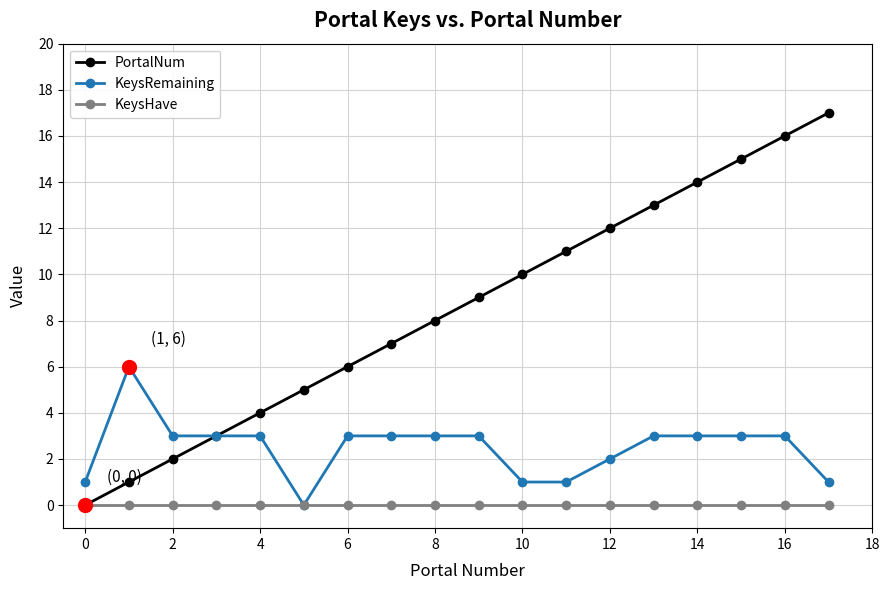

List the series in order of their overall mean, highest first.

PortalNum, KeysRemaining, KeysHave